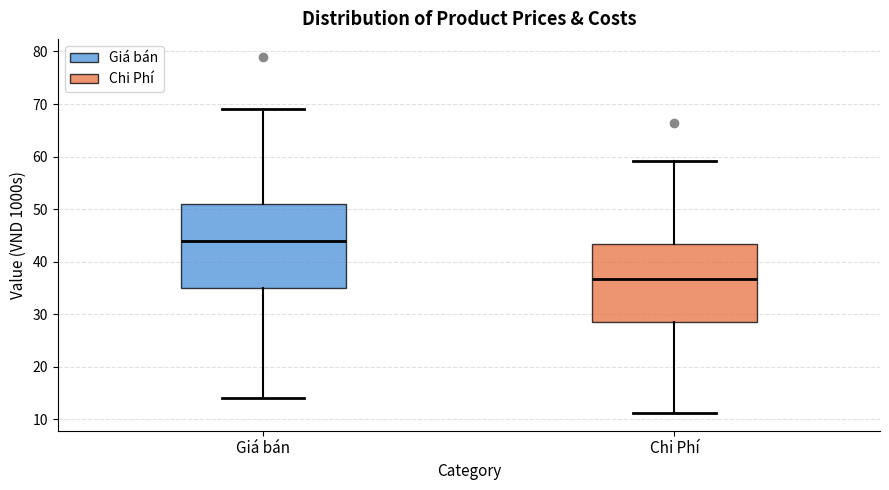

Where does the upper whisker of the box for Chi Phí end on the y-axis? The values are not printed on the chart, so give them approximately, as read against the axis.

59